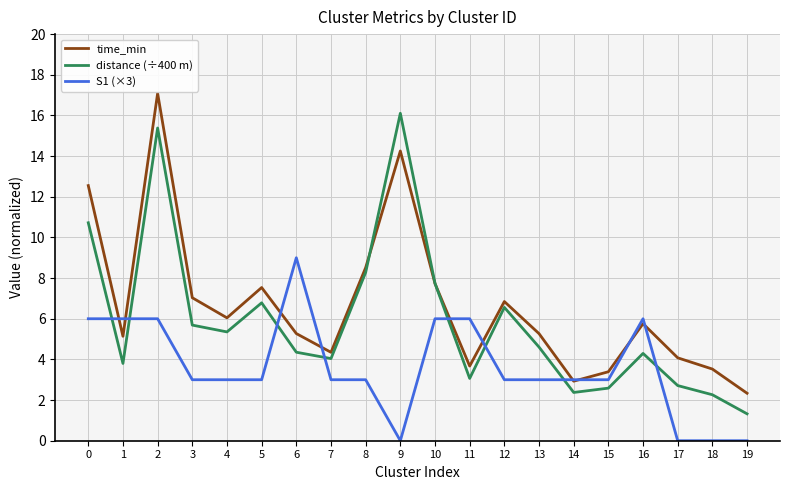

Where is the first local minimum for distance (÷400 m)?

1